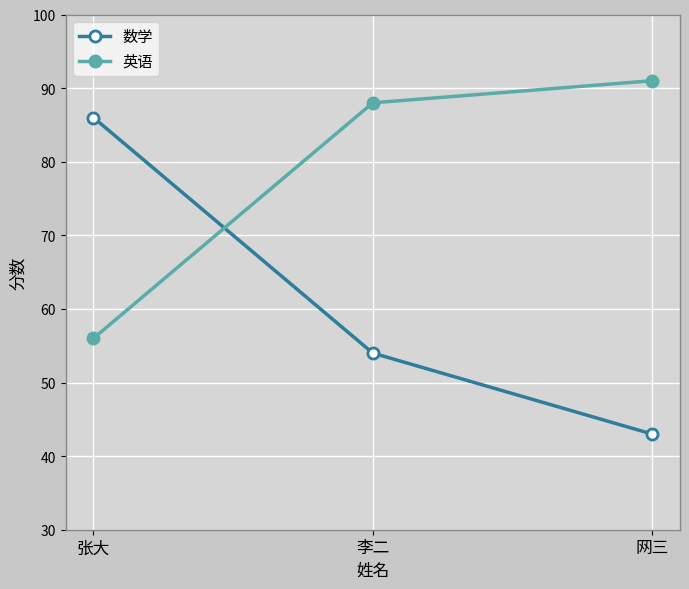

Which series has the largest total across all categories?

英语